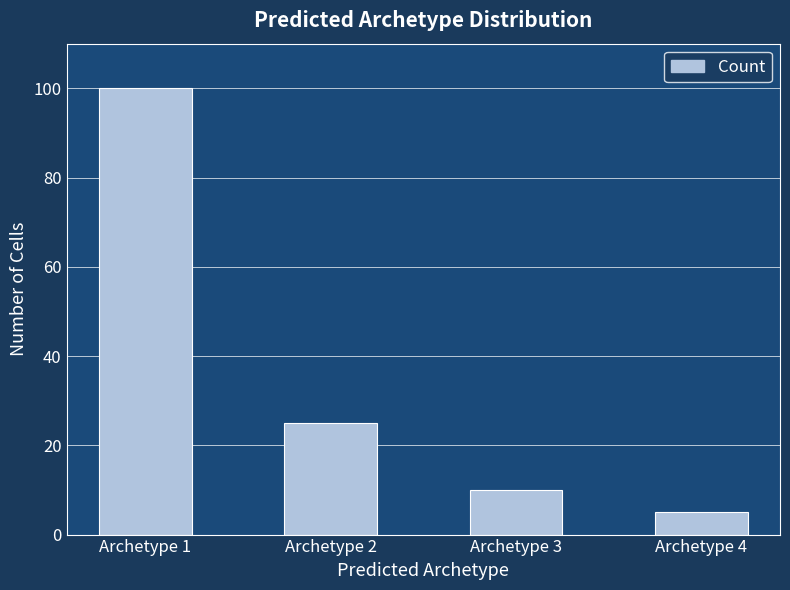

At which label is the value closest to 52?

Archetype 2